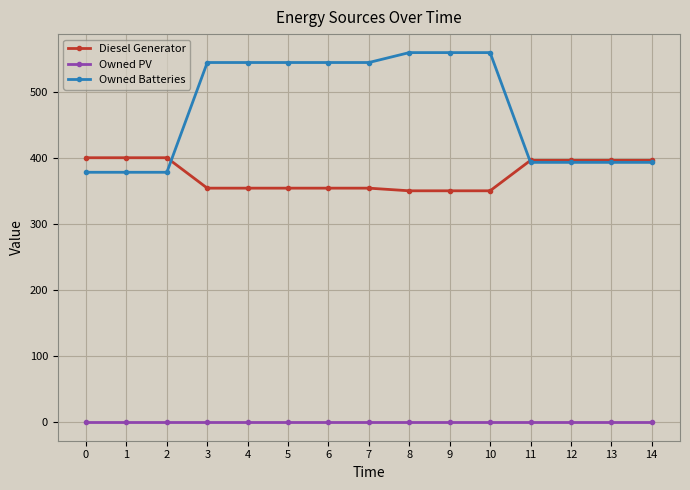

What is the difference between the highest and lowest values at 13?

396